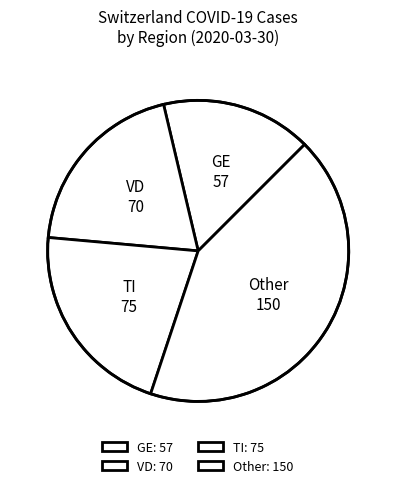

Which category has the biggest portion of the pie?

Other: 150